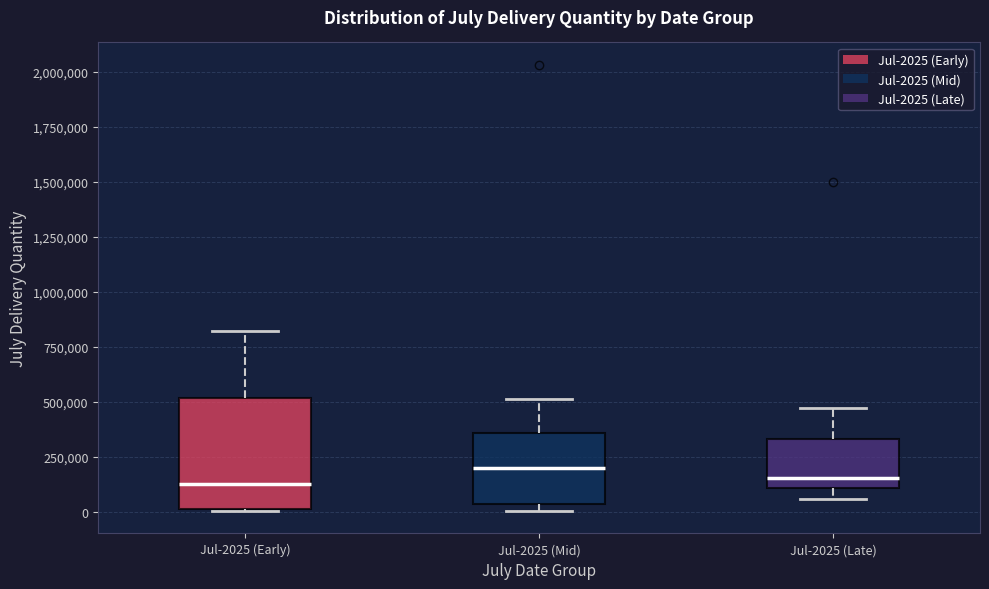

Comparing the boxes themselves (not the whiskers), which one is the tallest?

Jul-2025 (Early)